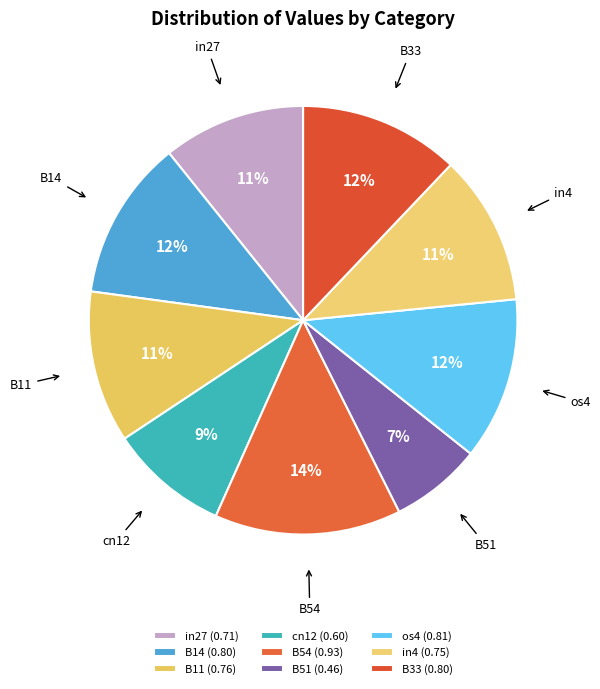

Count the number of slices in the pie.

9